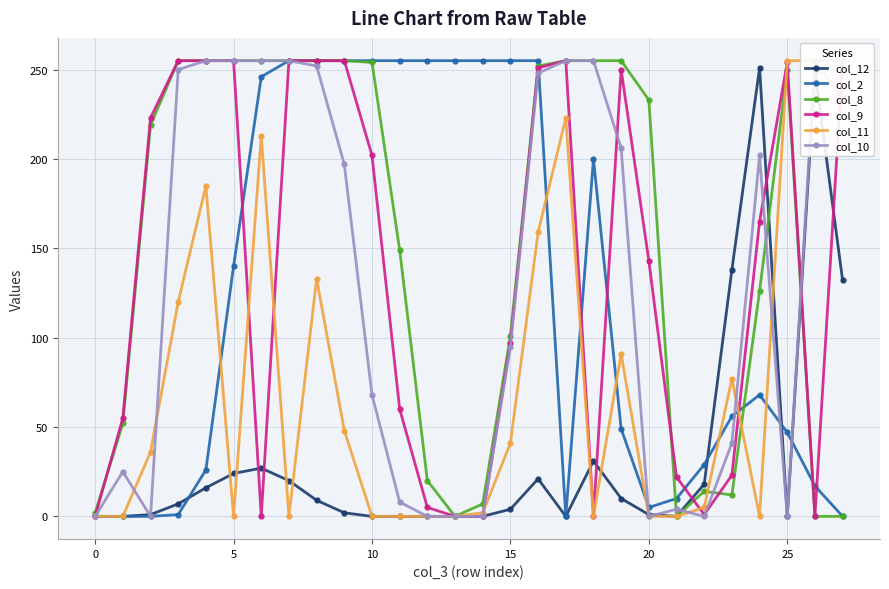

Is this an area chart (filled region under the line)?

No